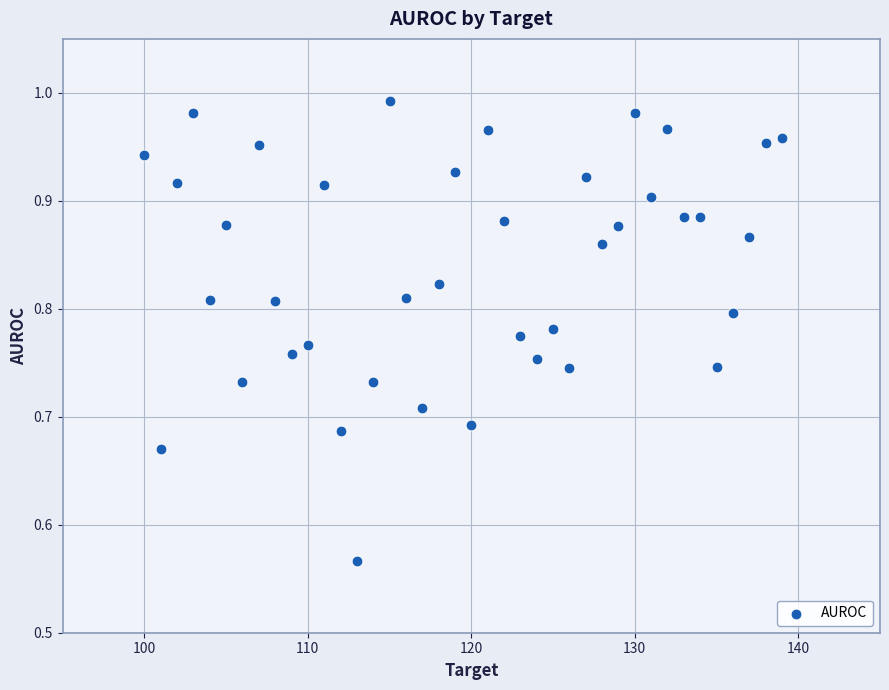

What is the range of Y values (max minus min)?

0.4